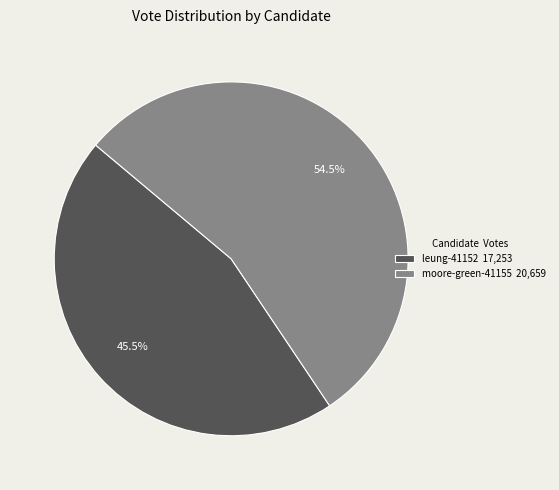

Do leung-41152 17,253 and moore-green-41155 20,659 together represent more than half of the pie?

Yes